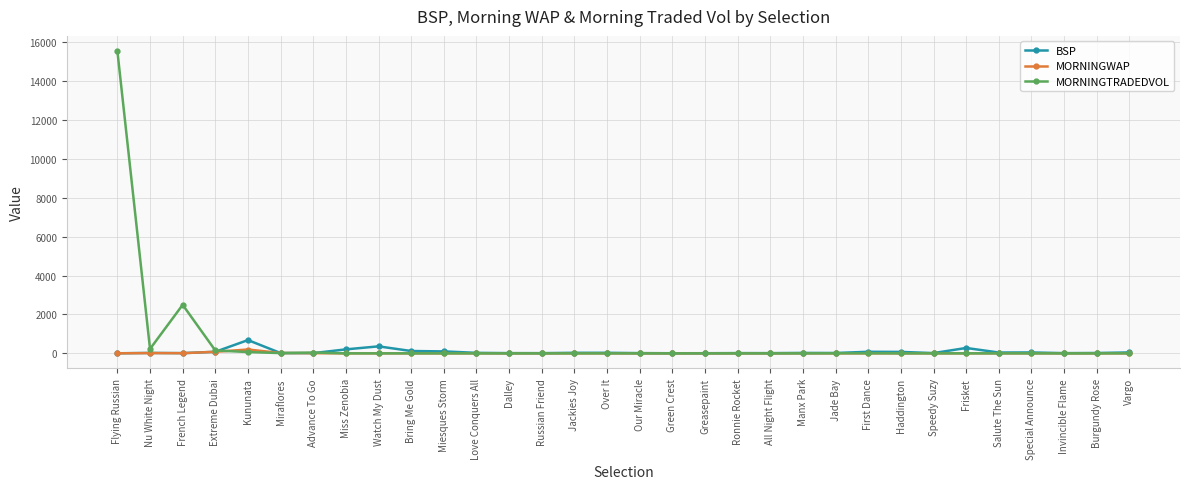

Count the number of categories in the chart.

32